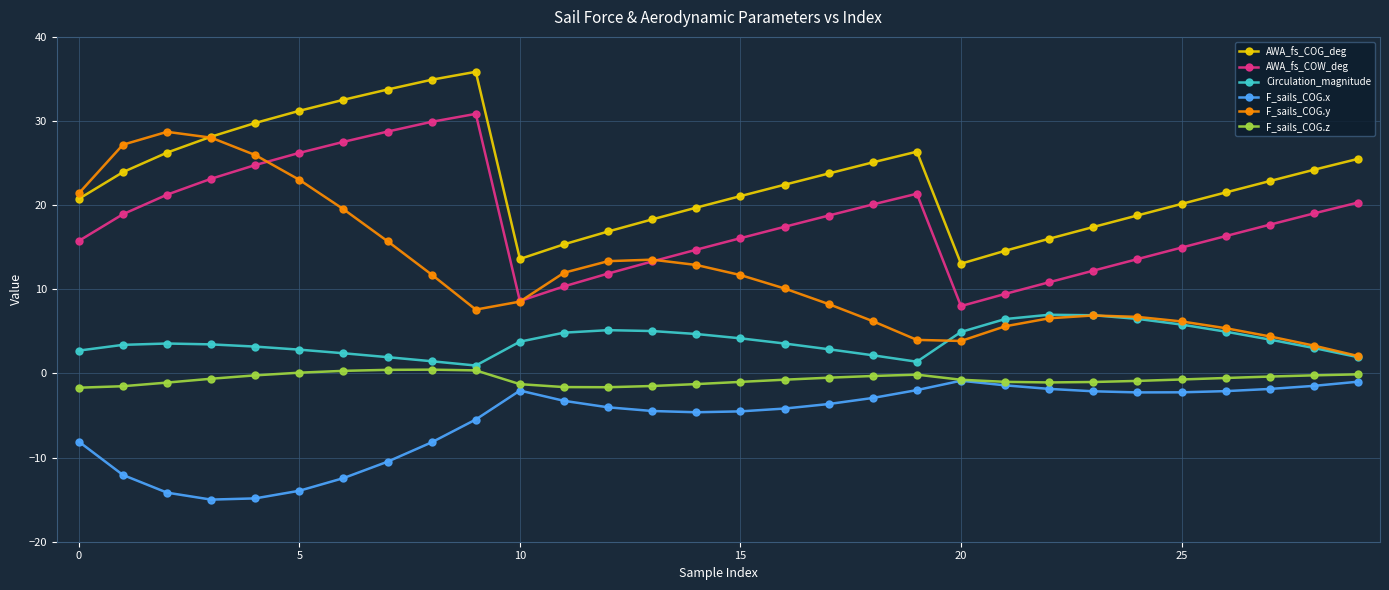

True or false: Circulation_magnitude and F_sails_COG.z intersect in this chart.

False